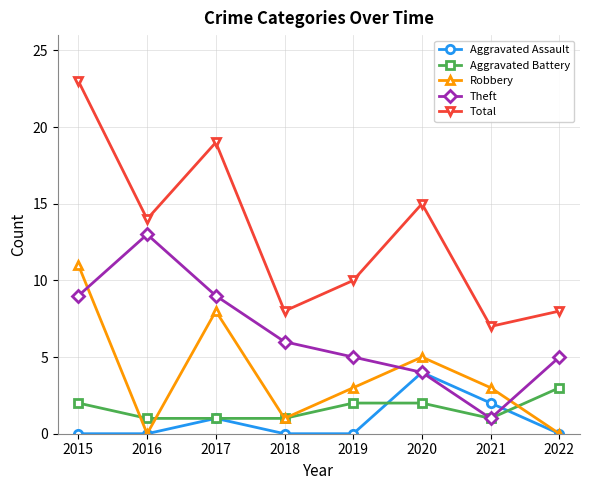

Which series changed the most between 2017 and 2021?

Total